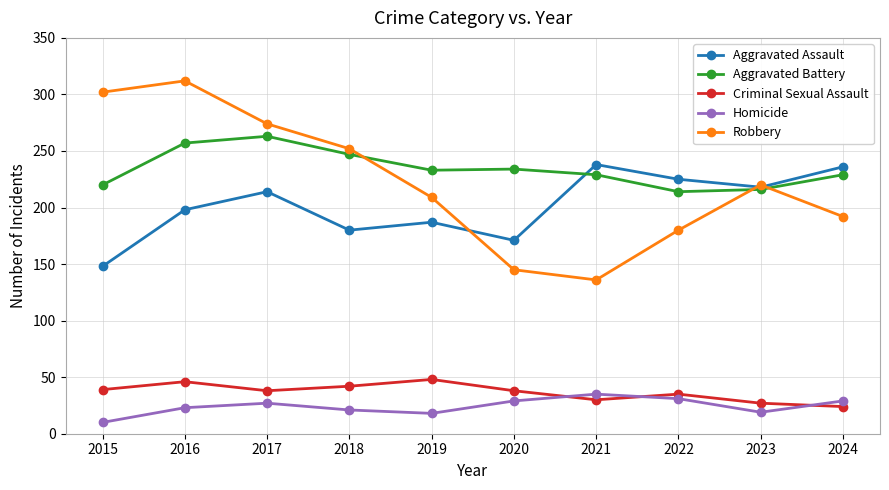

How many data points does each series have?

10